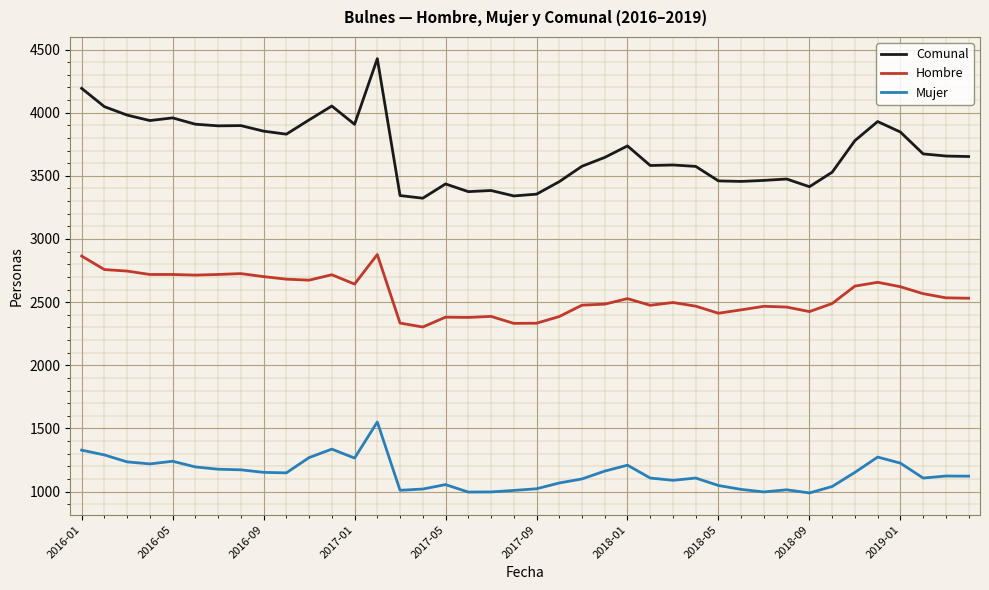

Which series has the largest total across all categories?

Comunal